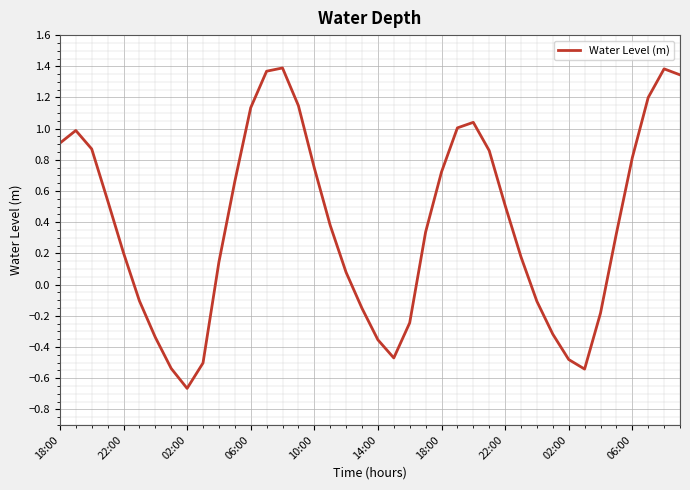

What is the difference between the maximum and minimum values?

2.1